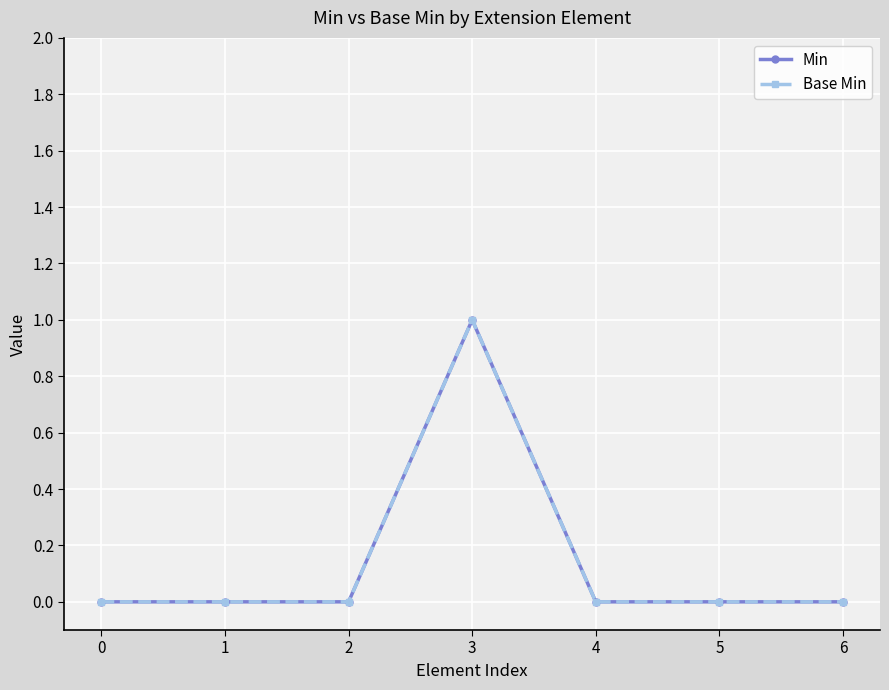

Does the chart have visible grid lines?

Yes